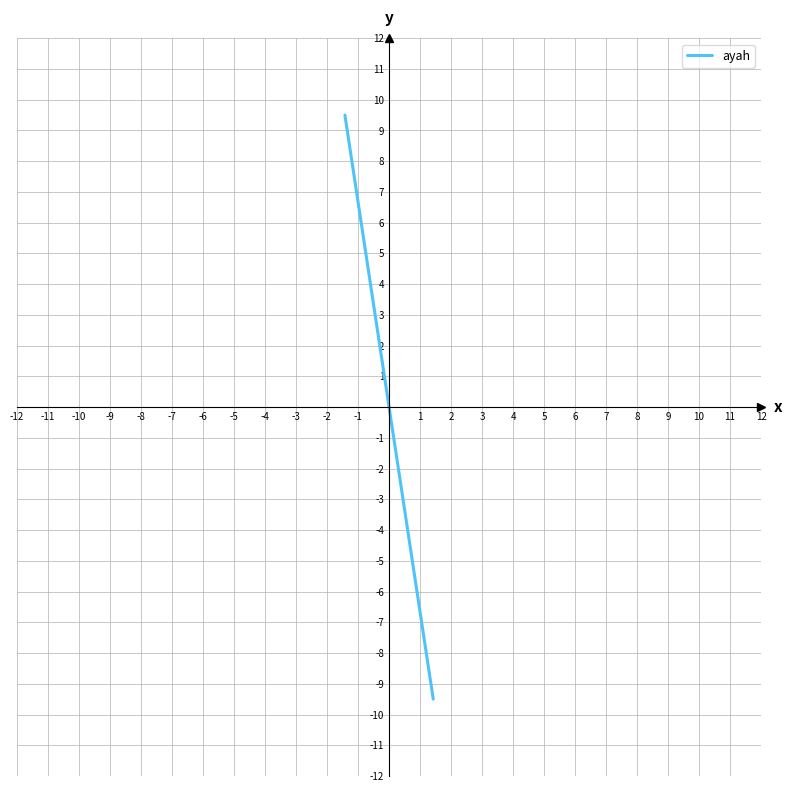

What is the smallest value displayed?

-9.5